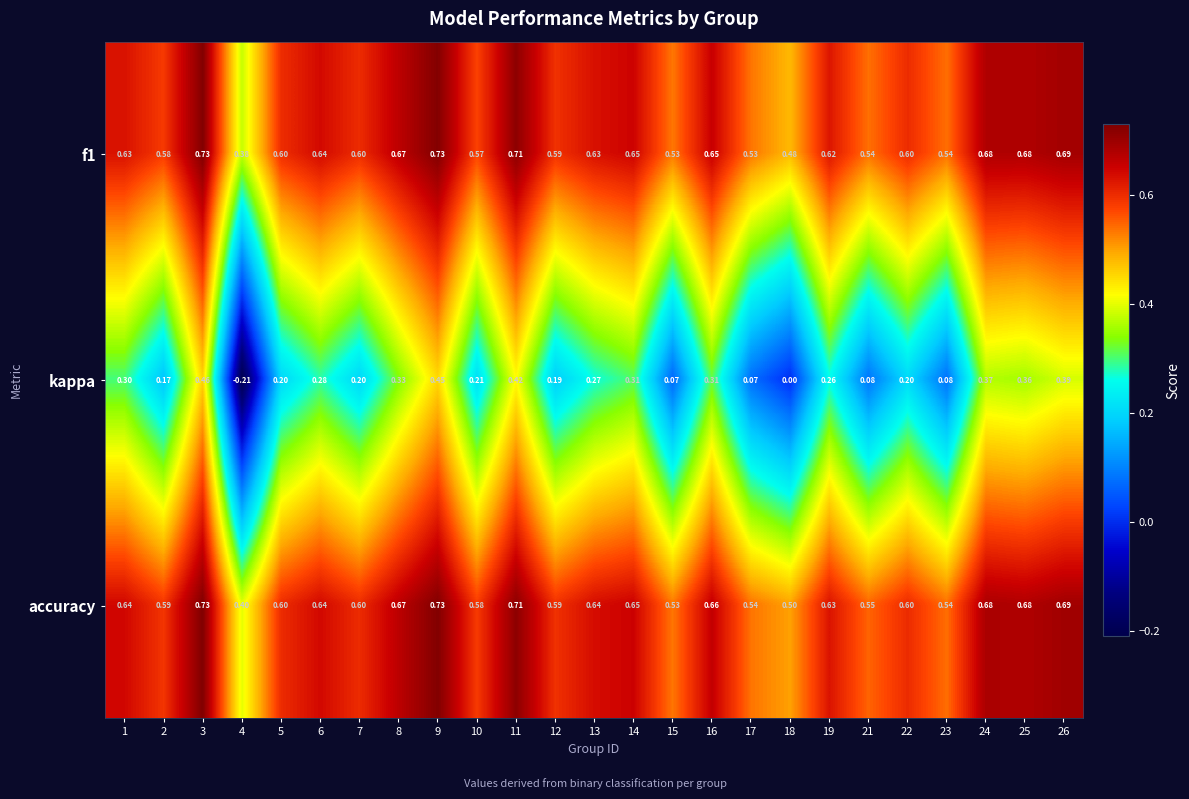

Which series changed the most between 7 and 19?

kappa